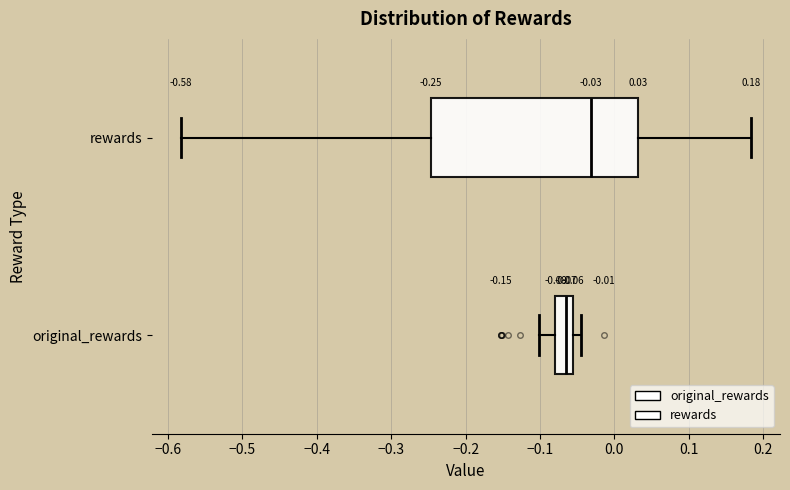

Which box's median line is the furthest to the right?

rewards